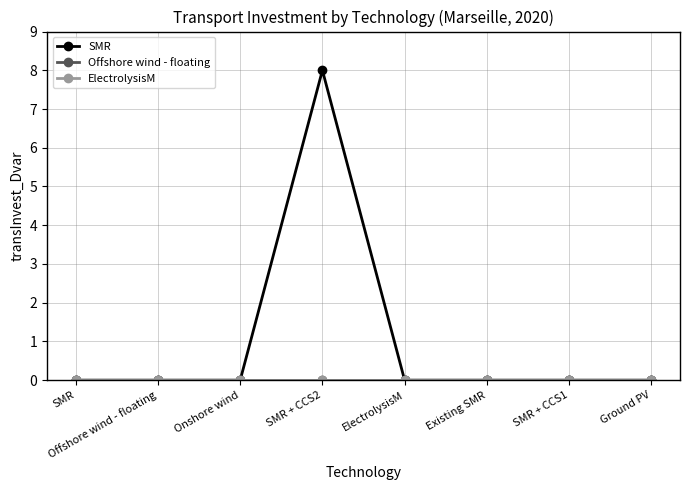

Reading right to left, list all the values displayed in this chart.

SMR: Ground PV=0	SMR + CCS1=0	Existing SMR=0	ElectrolysisM=0	SMR + CCS2=8	Onshore wind=0	Offshore wind - floating=0	SMR=0
Offshore wind - floating: Ground PV=0	SMR + CCS1=0	Existing SMR=0	ElectrolysisM=0	SMR + CCS2=0	Onshore wind=0	Offshore wind - floating=0	SMR=0
ElectrolysisM: Ground PV=0	SMR + CCS1=0	Existing SMR=0	ElectrolysisM=0	SMR + CCS2=0	Onshore wind=0	Offshore wind - floating=0	SMR=0